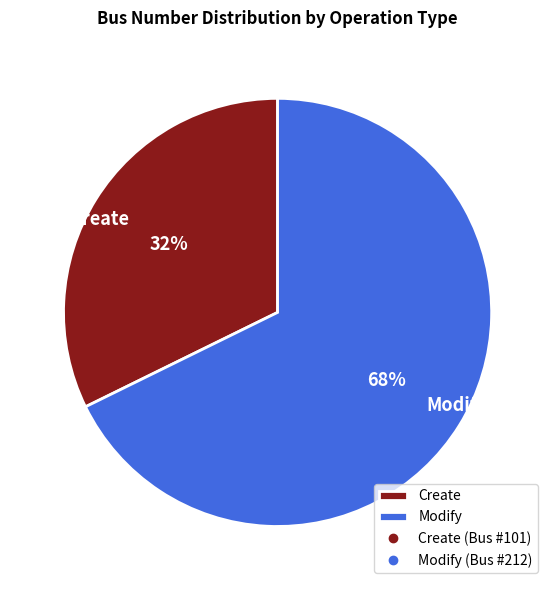

The Create slice represents 32% of the pie. True or false?

True